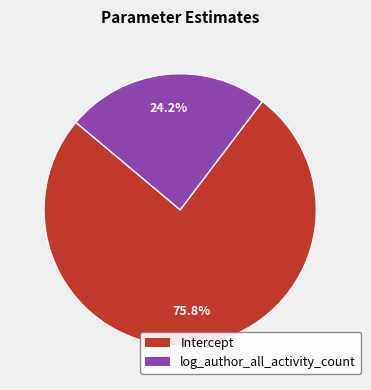

Does Intercept represent more than half of the total?

Yes